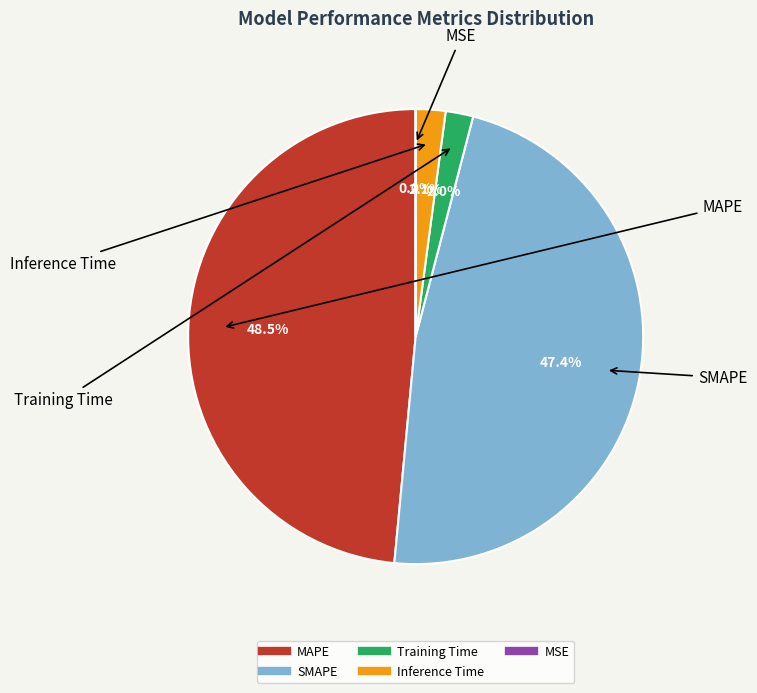

How much of the chart is everything except SMAPE?

52.6%